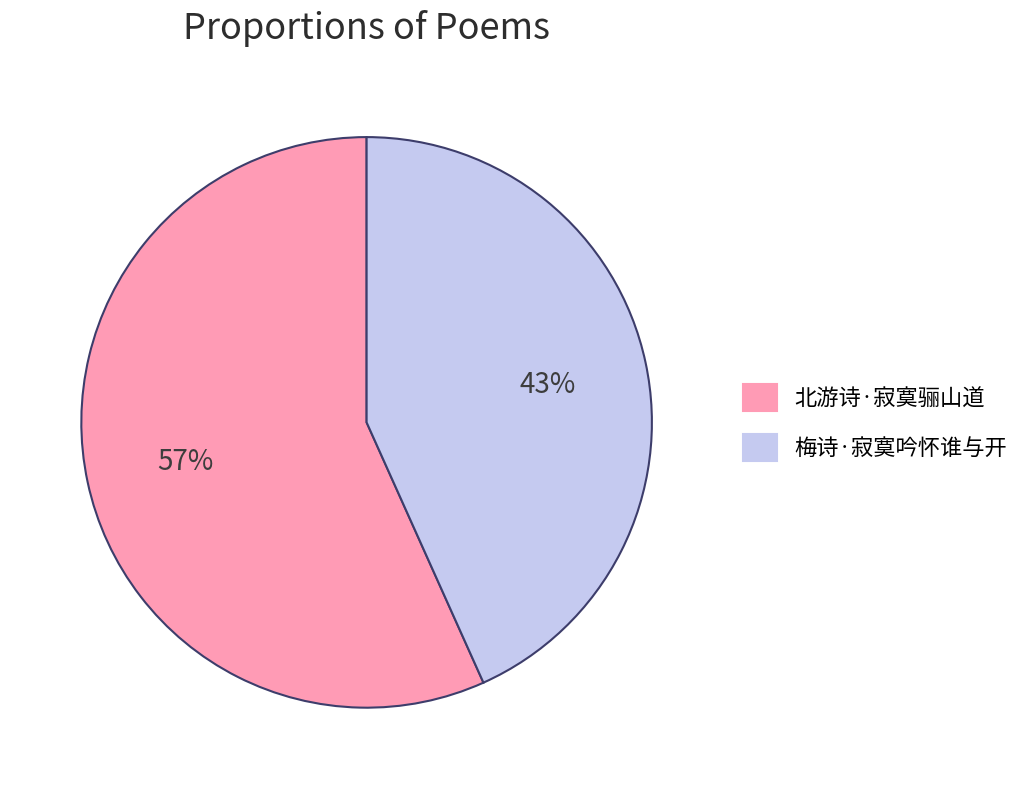

Combined, do 梅诗·寂寞吟怀谁与开 and 北游诗·寂寞骊山道 account for over 50%?

Yes